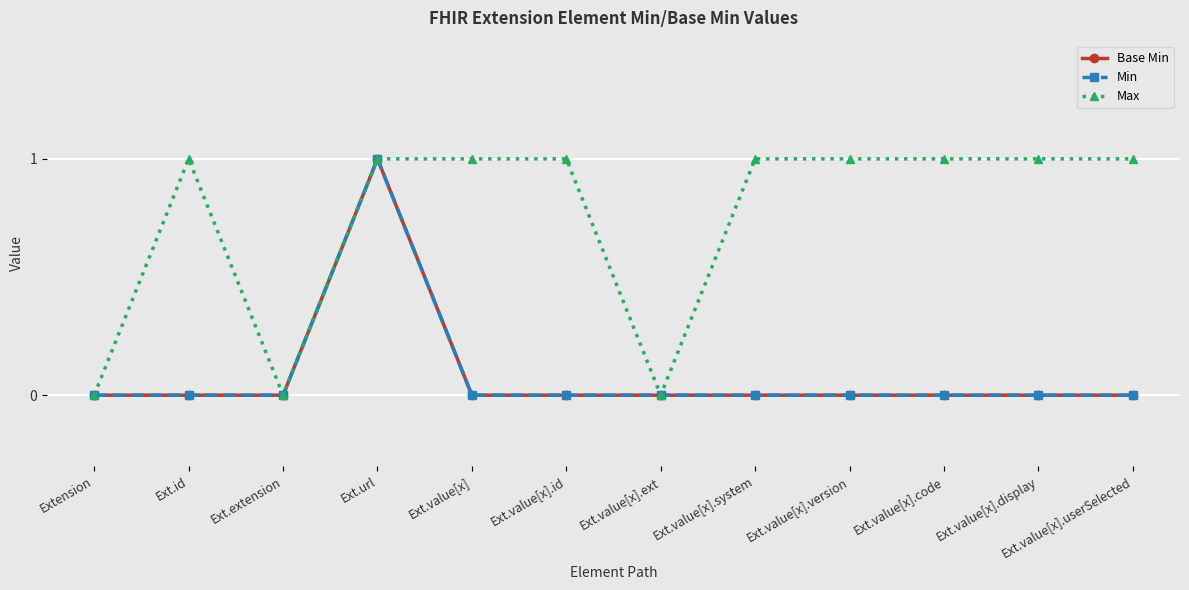

Does the chart have visible grid lines?

Yes